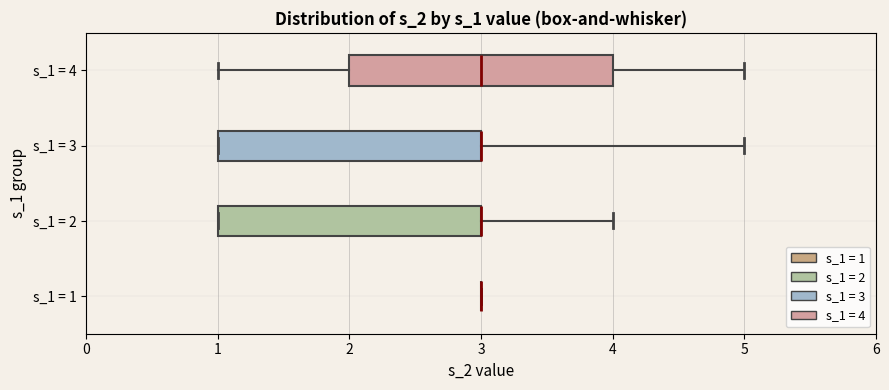

Reading bottom to top, read every box against the x-axis: the position of its median line, the range the box covers, and the ends of its whiskers. The values are not printed on the chart, so give them approximately, as read against the axis.

s_1 = 1: box collapsed to a line at 3, whiskers 3 to 3
s_1 = 2: median 3 (drawn on the box's right edge), box 1 to 3, whiskers 1 to 4
s_1 = 3: median 3 (drawn on the box's right edge), box 1 to 3, whiskers 1 to 5
s_1 = 4: median 3, box 2 to 4, whiskers 1 to 5